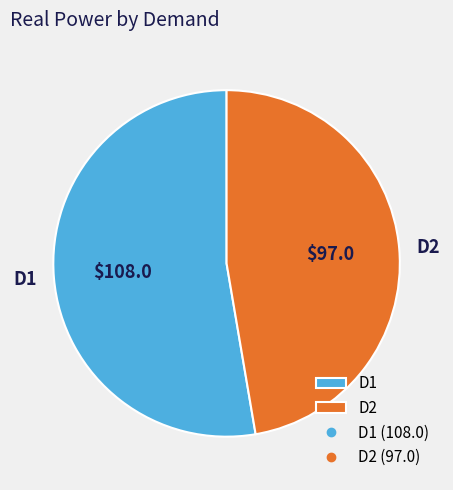

Is there a majority slice in this chart?

Yes